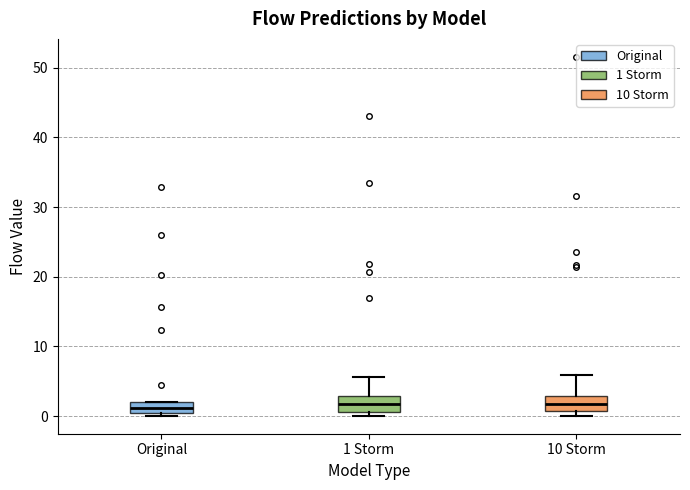

Where is the lower edge of the box for 10 Storm on the y-axis? The values are not printed on the chart, so give them approximately, as read against the axis.

1